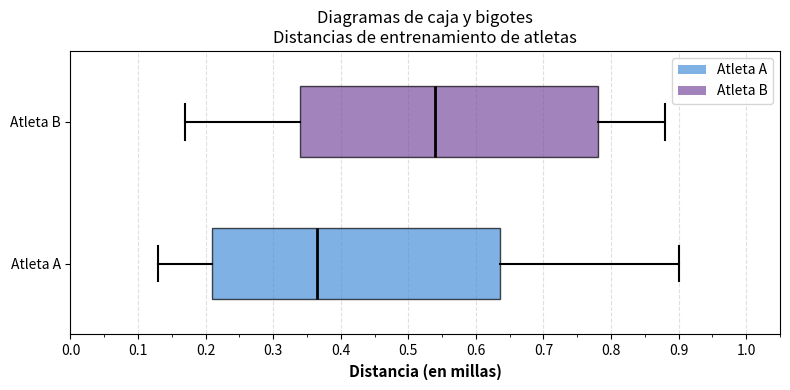

Reading bottom to top, transcribe this box plot: for each box, give where its median line is, the range the box spans, and where its two whiskers end, as read against the x-axis. The values are not printed on the chart, so give them approximately, as read against the axis.

Atleta A: median 0.37, box 0.21 to 0.64, whiskers 0.13 to 0.90
Atleta B: median 0.54, box 0.34 to 0.78, whiskers 0.17 to 0.88